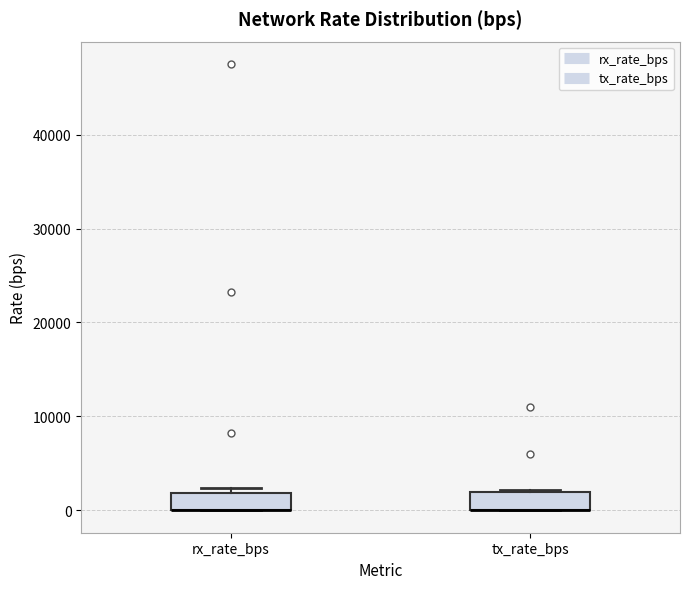

Reading left to right, read every box against the y-axis: the position of its median line, the range the box covers, and the ends of its whiskers. The values are not printed on the chart, so give them approximately, as read against the axis.

rx_rate_bps: median 0 (drawn on the box's lower edge), box 0 to 2000, whiskers 0 to 2000 (just above the box's upper edge)
tx_rate_bps: median 0 (drawn on the box's lower edge), box 0 to 2000, whiskers 0 to 2000